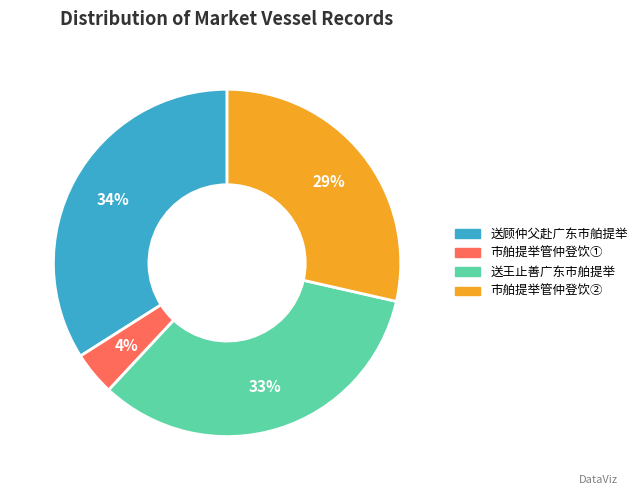

To the nearest percent, what is the difference between the largest and smallest slice percentages?

30%